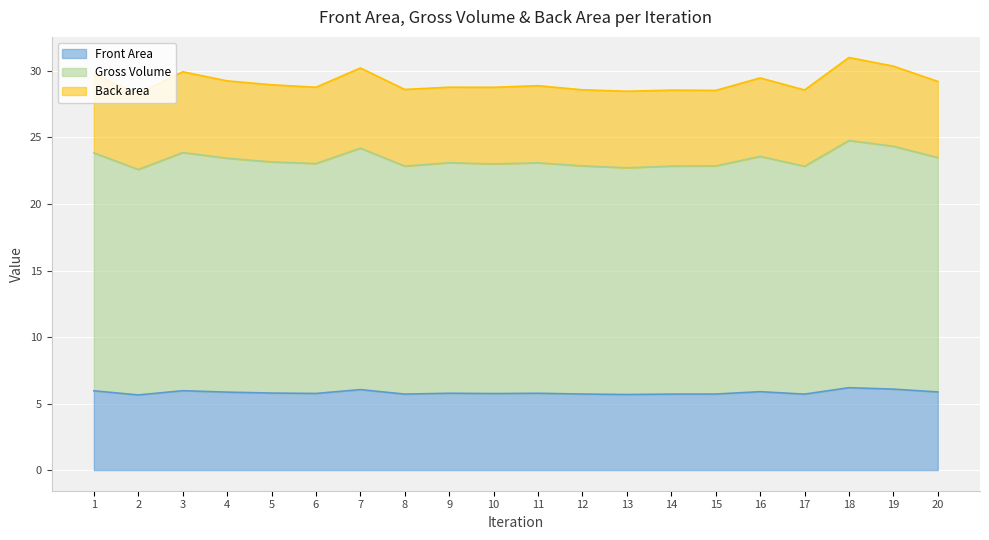

What is the maximum value for Front Area?

6.2